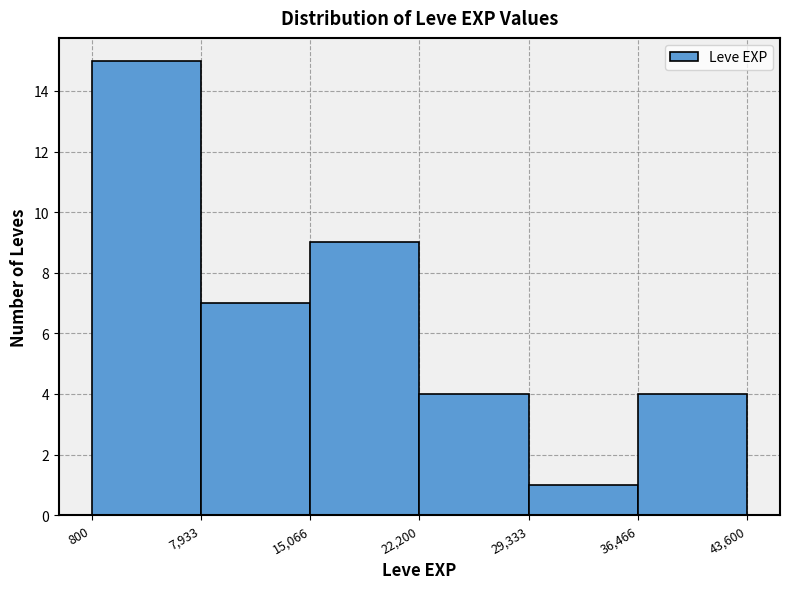

Which range on the x-axis has the tallest bar?

800 to 7,933